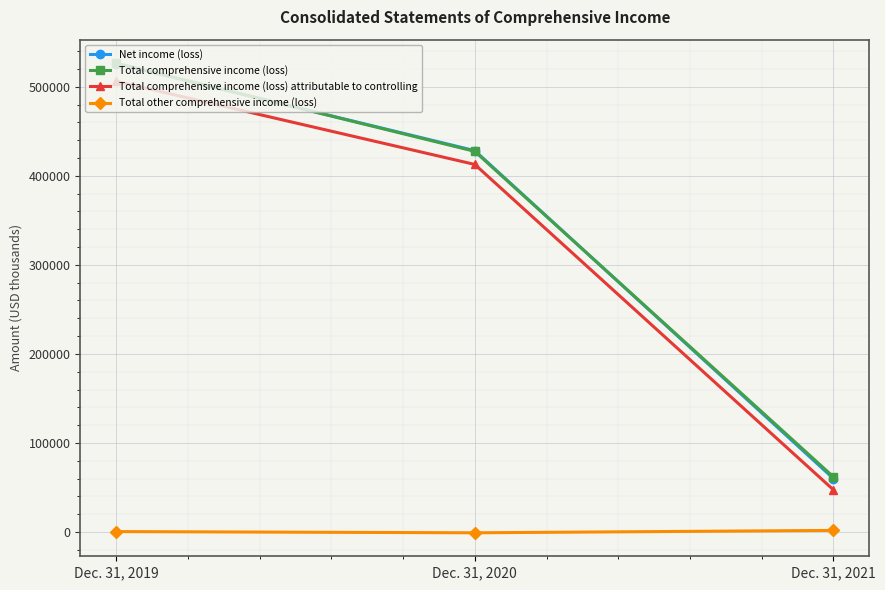

At which category is the sum across all series the highest?

Dec. 31, 2019